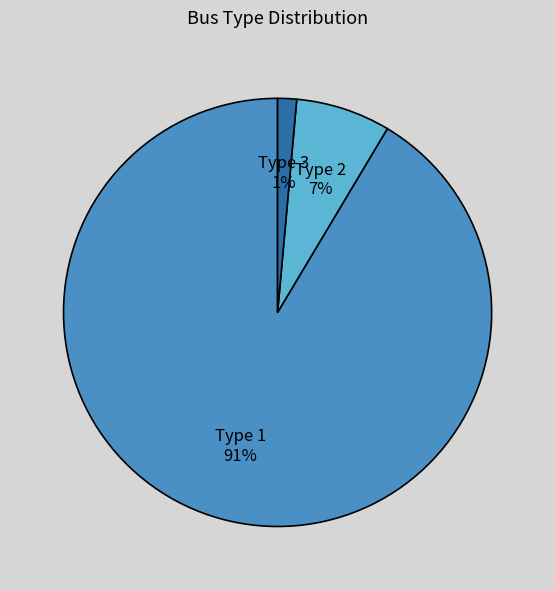

What is the smallest slice in the pie chart?

Type 3